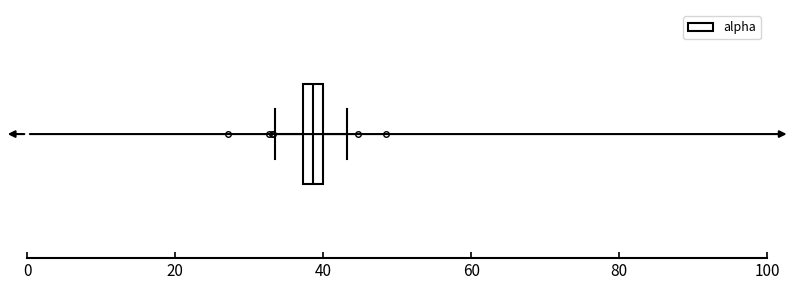

Where is the right edge of the box on the x-axis? The values are not printed on the chart, so give them approximately, as read against the axis.

40